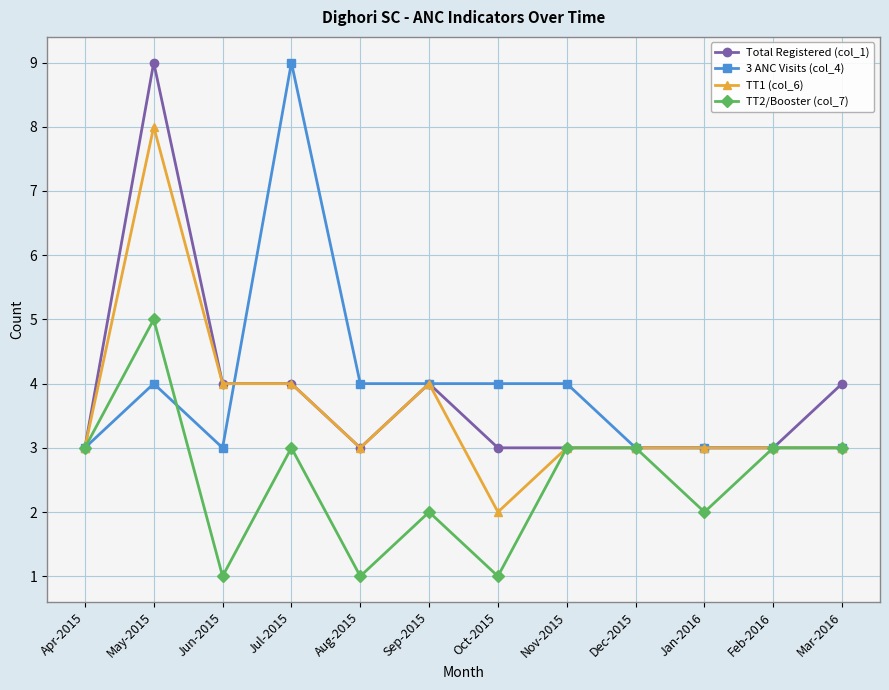

At which category does 3 ANC Visits (col_4) reach its first local peak?

May-2015